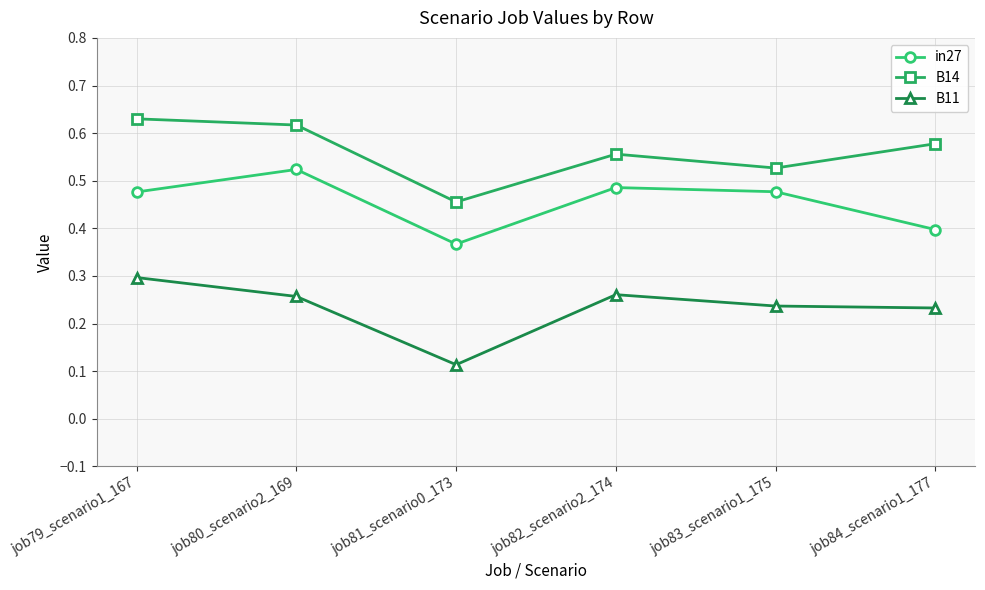

Which series changed the most between job81_scenario0_173 and job83_scenario1_175?

B11